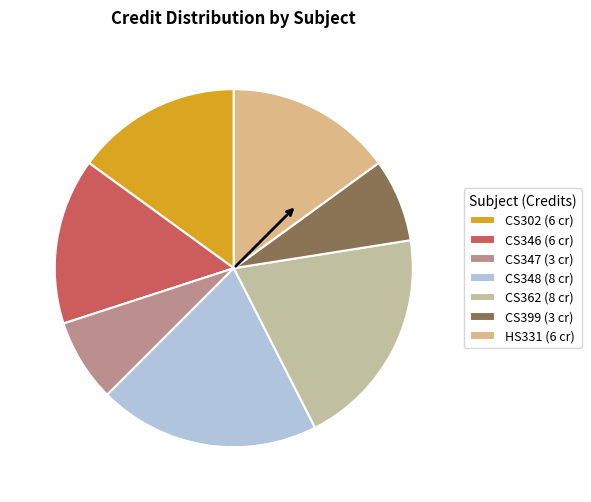

What percentage is the CS347 slice, to the nearest percent?

8%